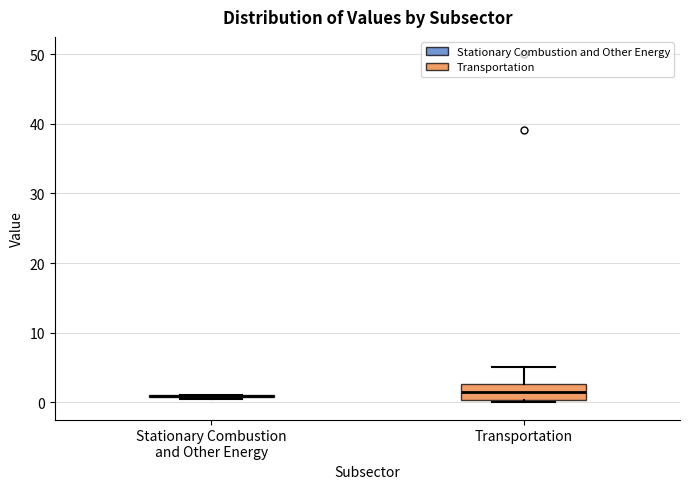

Reading left to right, read every box against the y-axis: the position of its median line, the range the box covers, and the ends of its whiskers. The values are not printed on the chart, so give them approximately, as read against the axis.

Stationary Combustion and Other Energy: box collapsed to a line at 1, whiskers 1 to 1
Transportation: median 1, box 0 to 3, whiskers 0 to 5